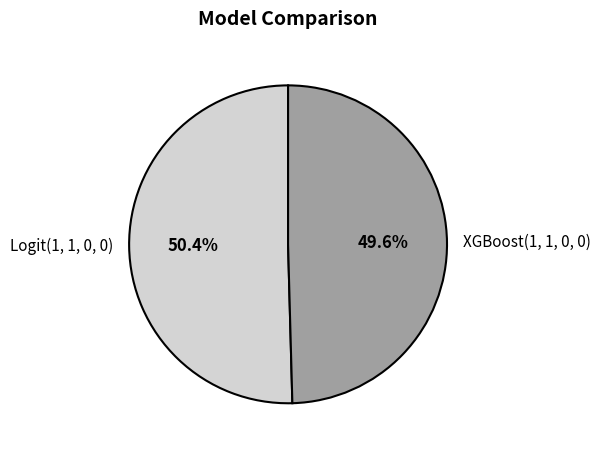

The Logit(1, 1, 0, 0) slice represents 39% of the pie. True or false?

False